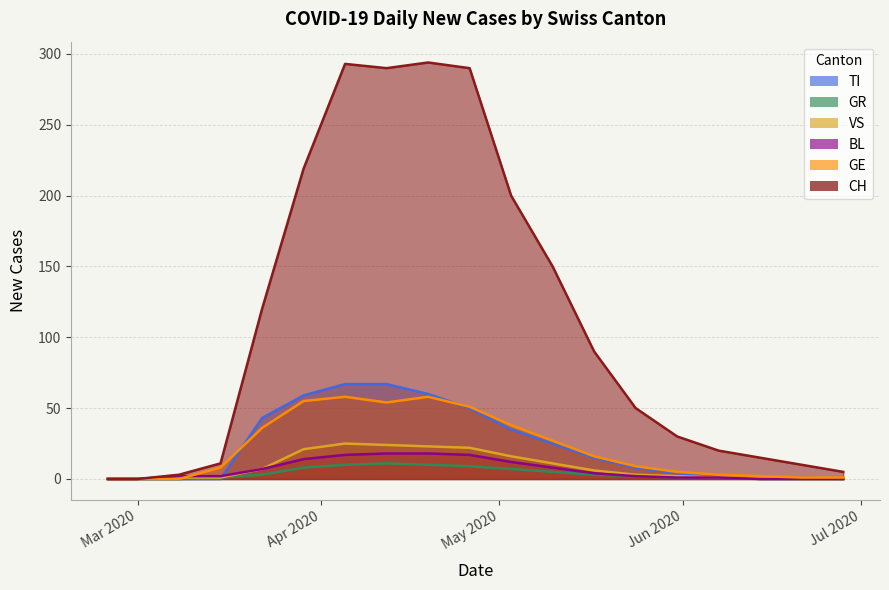

What is the maximum value for GR?

11